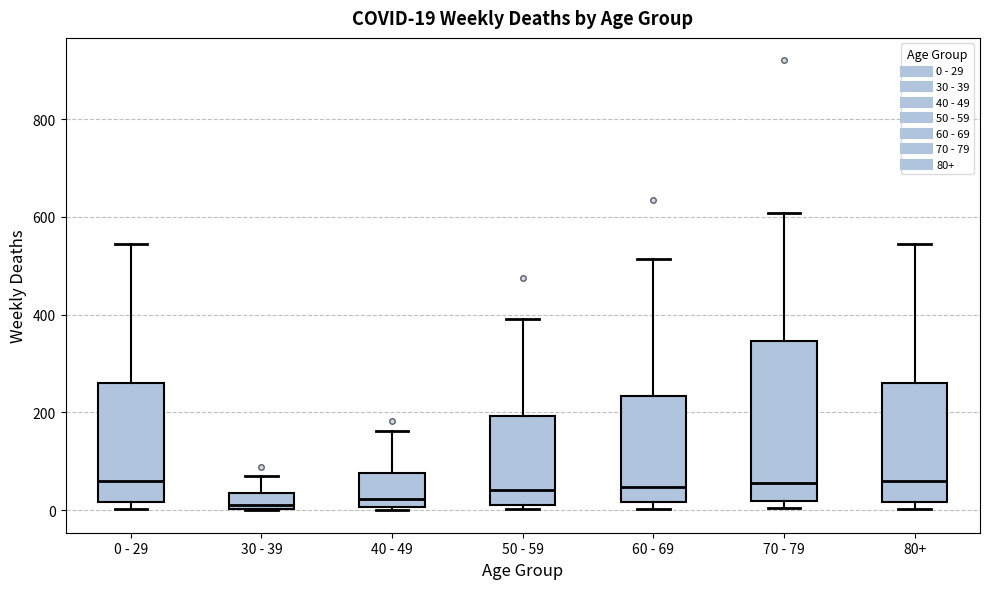

Comparing the boxes themselves (not the whiskers), which one is the tallest?

70 - 79